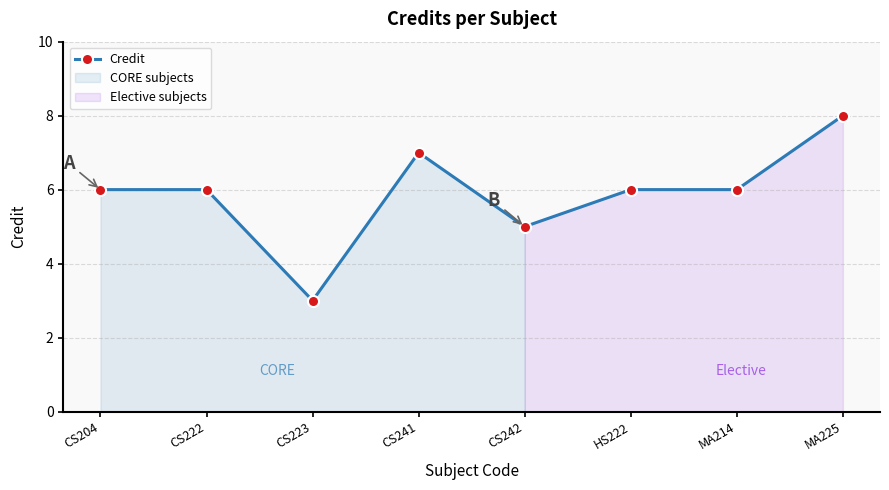

Reading left to right, list all the values displayed in this chart.

CS204=6	CS222=6	CS223=3	CS241=7	CS242=5	HS222=6	MA214=6	MA225=8